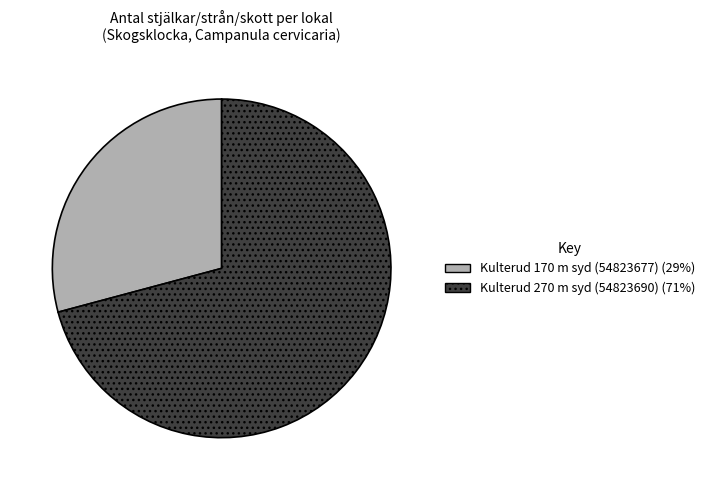

Which slice represents more than half of the pie?

Kulterud 270 m syd (54823690)